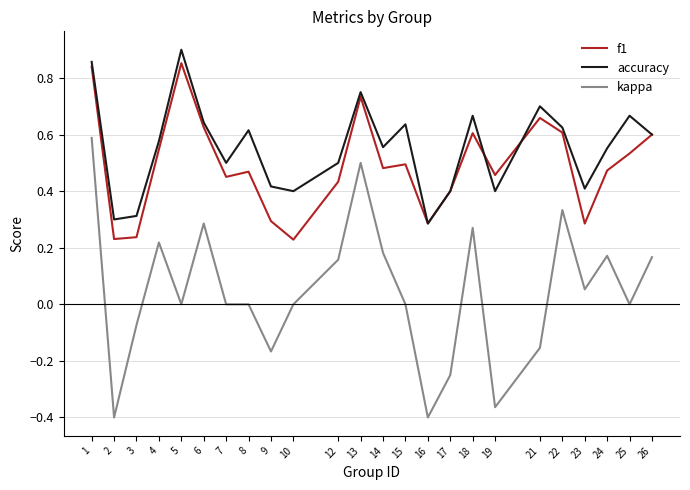

What is the total value across all series at 4?

1.3